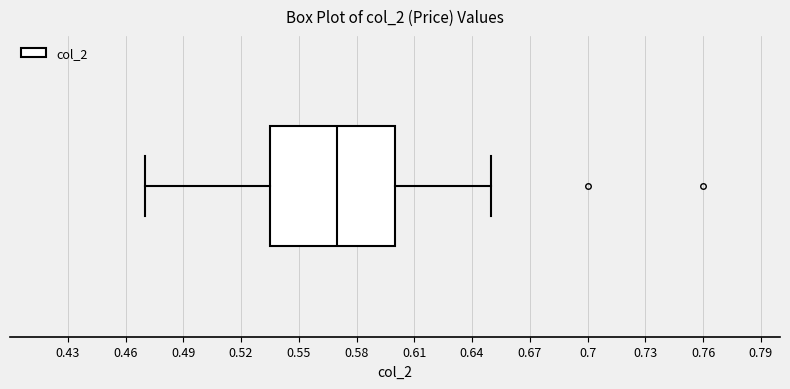

Where does the median line of the box sit on the x-axis? The values are not printed on the chart, so give them approximately, as read against the axis.

0.570